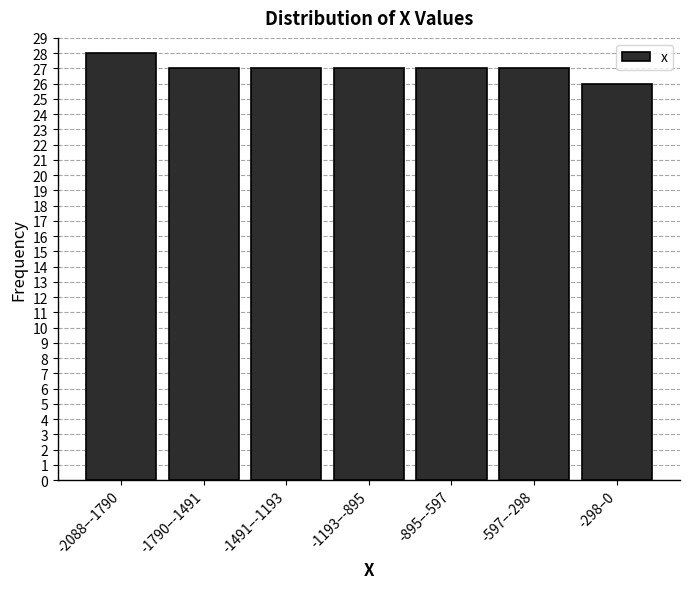

Reading left to right, list all the values displayed in this chart.

28	27	27	27	27	27	26